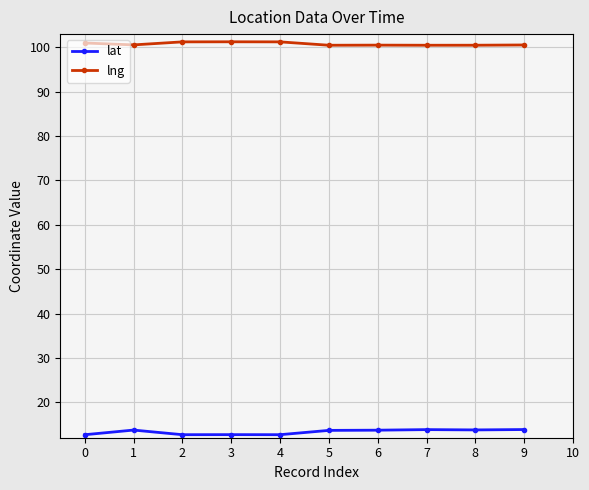

What is the value of the lng point at the 7th from the left?

100.5